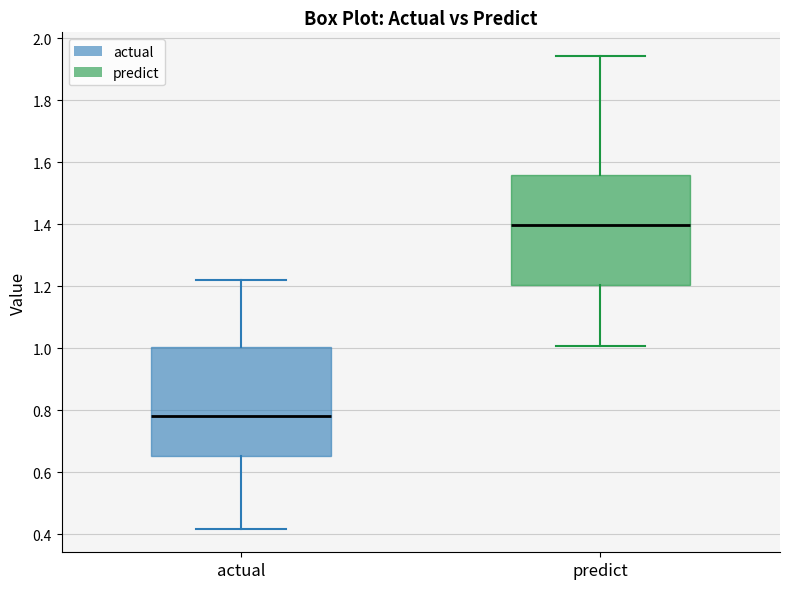

Reading left to right, read every box against the y-axis: the position of its median line, the range the box covers, and the ends of its whiskers. The values are not printed on the chart, so give them approximately, as read against the axis.

actual: median 0.78, box 0.66 to 1.00, whiskers 0.42 to 1.22
predict: median 1.40, box 1.20 to 1.56, whiskers 1.00 to 1.94